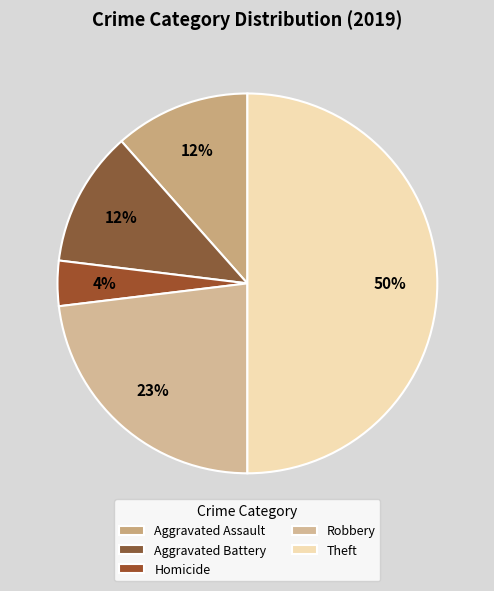

What is the largest slice in the pie chart?

Theft